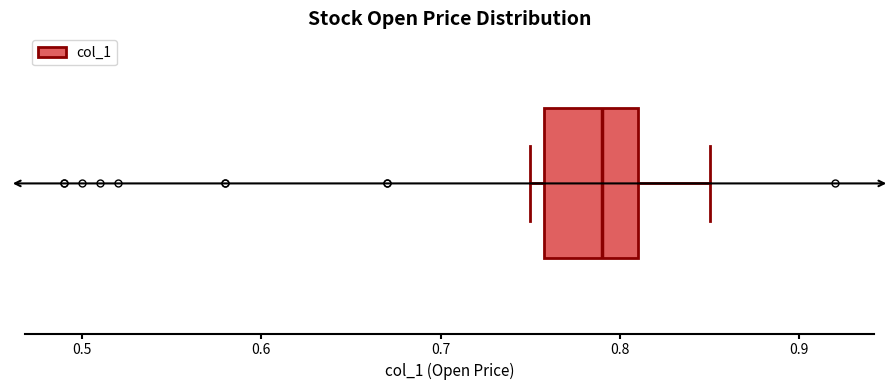

Transcribe this box plot: give where the median line is, the range the box spans, and where the two whiskers end, as read against the x-axis. The values are not printed on the chart, so give them approximately, as read against the axis.

median 0.79, box 0.76 to 0.81, whiskers 0.75 to 0.85